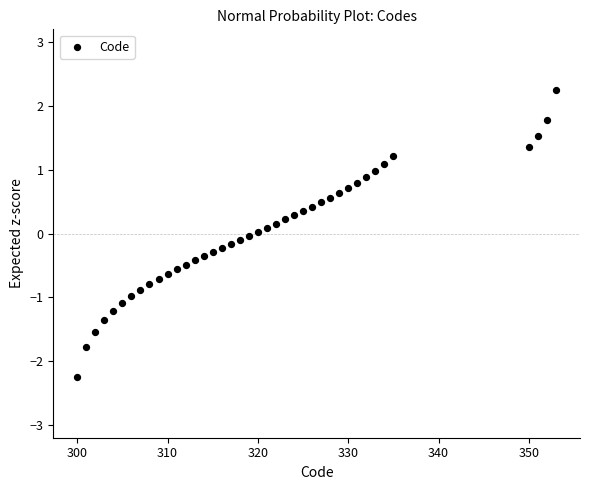

What is the range of X values (max minus min)?

53.0